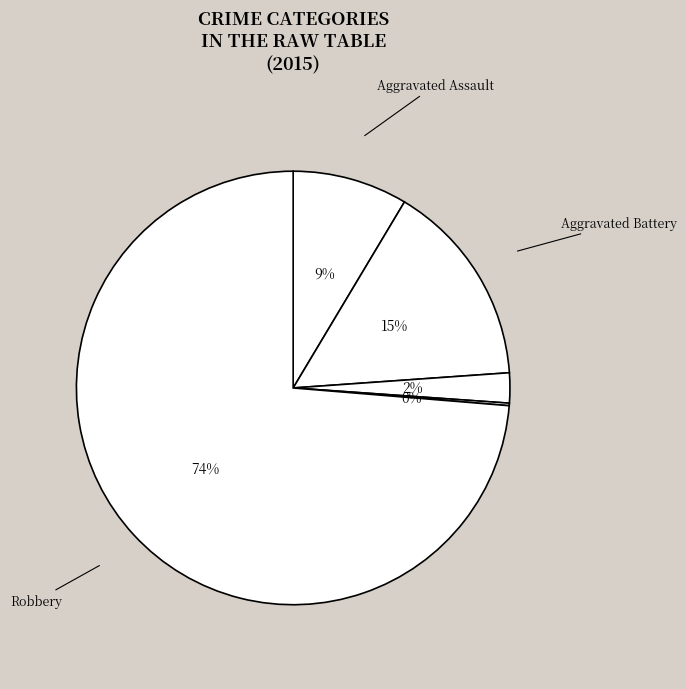

Is there any slice that represents more than half of the pie?

Yes